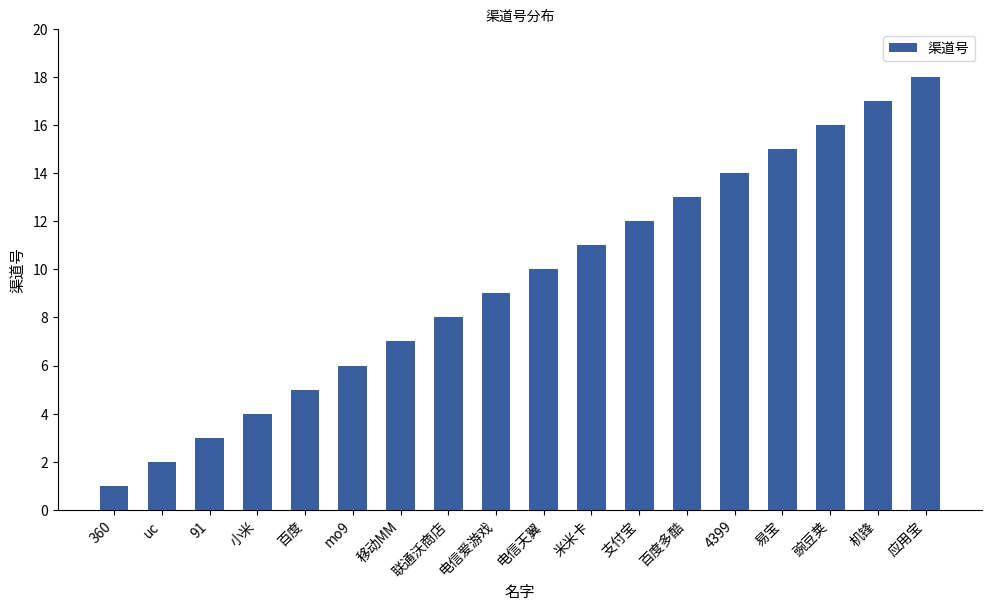

Reading right to left, list all the values displayed in this chart.

应用宝=18	机锋=17	豌豆荚=16	易宝=15	4399=14	百度多酷=13	支付宝=12	米米卡=11	电信天翼=10	电信爱游戏=9	联通沃商店=8	移动MM=7	mo9=6	百度=5	小米=4	91=3	uc=2	360=1